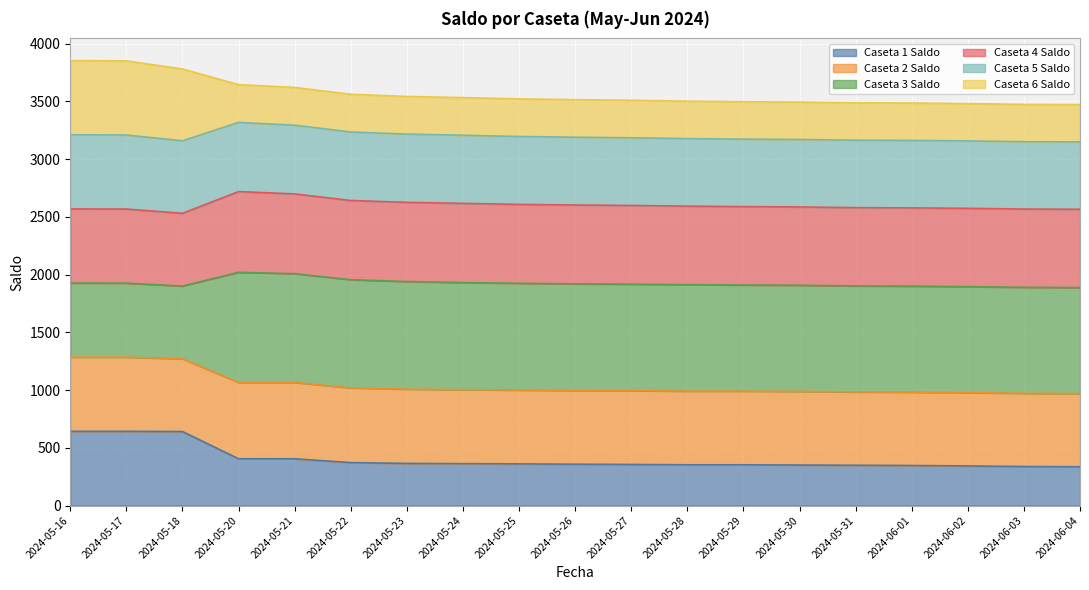

What is the total value across all series at 2024-05-28?

3502